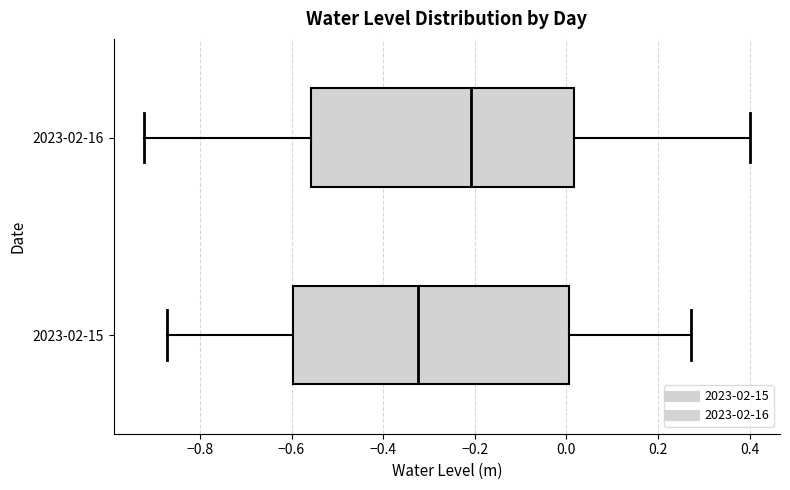

Reading bottom to top, read every box against the x-axis: the position of its median line, the range the box covers, and the ends of its whiskers. The values are not printed on the chart, so give them approximately, as read against the axis.

2023-02-15: median -0.32, box -0.60 to 0.00, whiskers -0.88 to 0.28
2023-02-16: median -0.20, box -0.56 to 0.02, whiskers -0.92 to 0.40